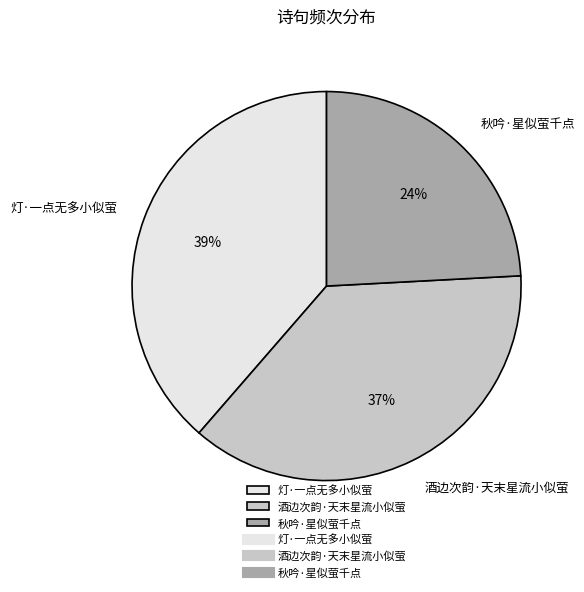

How many segments does this pie chart have?

3